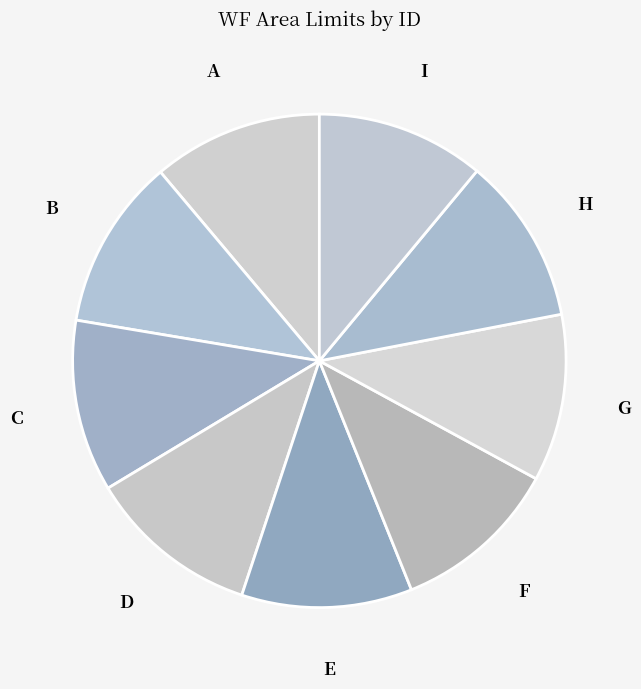

What is the ratio of the value at A to the value at F?

1.0